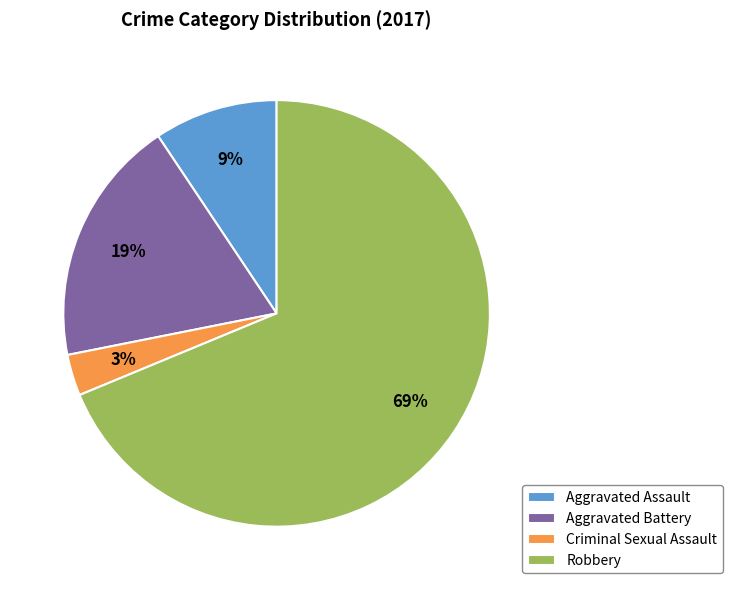

Which category has the biggest portion of the pie?

Robbery